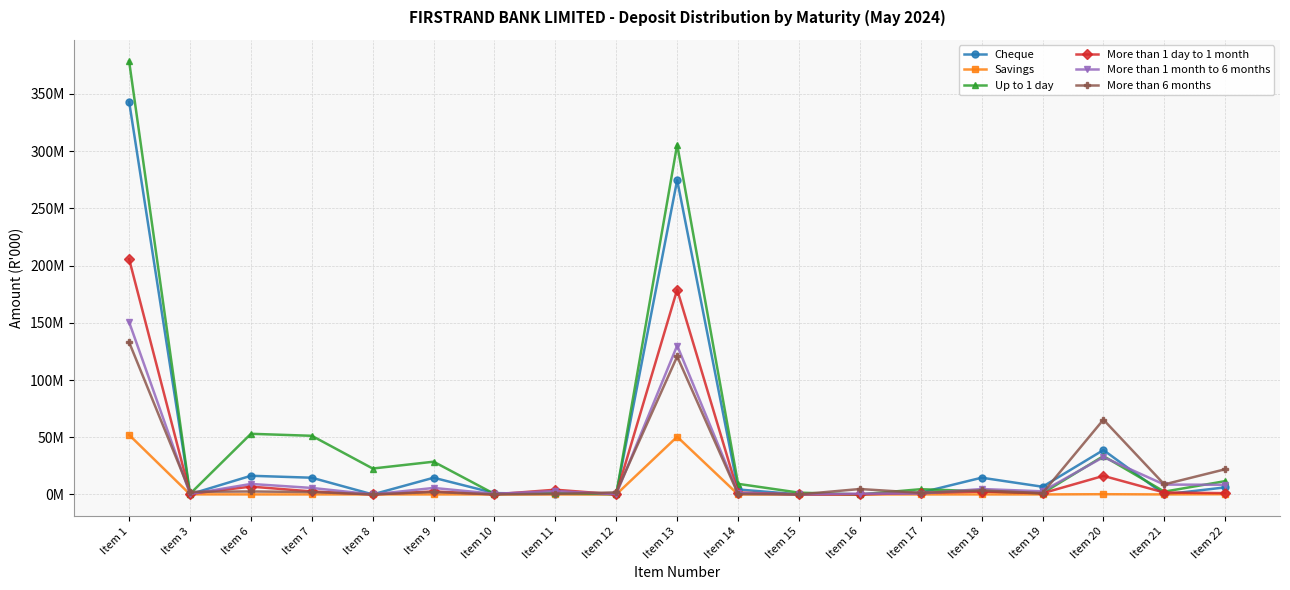

Reading left to right, transcribe all the data shown in this chart.

Cheque: 343154994.4	141172.9	16298529.1	14593340.8	0.0	14593340.8	1155777.6	549410.7	217826.3	274745846.7	4327060.6	45216.1	0.0	1587592.8	14617609.9	6708281.8	38784767.4	6781.6	6142364.4
Savings: 51999888.4	60897.1	6622.2	6562.4	0.0	6562.4	28.4	31.4	984.6	50402902.4	816.7	0.0	0.0	527.2	3783.8	0.0	181386.2	0.0	178270.3
Up to 1 day: 378474603.6	483939.9	52982843.7	51232575.1	22634381.9	28598193.2	388210.1	1362058.5	227311.2	305772606.6	9247544.1	1552988.1	0.0	4552422.2	2762998.5	983391.2	33520971.0	2429535.6	11613720.3
More than 1 day to 1 month: 205611624.9	497938.0	6807621.5	2620331.2	0.0	2620331.2	70822.9	4116467.4	22250.4	179019730.0	1662641.7	0.0	89052.6	1207642.7	2481493.3	996272.1	16202371.3	1657860.5	1124254.2
More than 1 month to 6 months: 150601142.8	289530.3	9151366.4	5665106.9	0.0	5665106.9	558013.1	2928246.4	217492.6	130128454.7	1153637.8	14764.4	716584.9	786196.2	4717771.5	2724868.1	32606630.3	8602996.5	8414833.9
More than 6 months: 132944463.8	2265369.5	2585141.9	2090512.4	0.0	2090512.4	14632.5	479997.0	1779623.2	120573532.3	377848.8	0.0	4724008.4	1384521.1	3538363.0	1129973.8	65343940.7	8768560.3	21992403.7